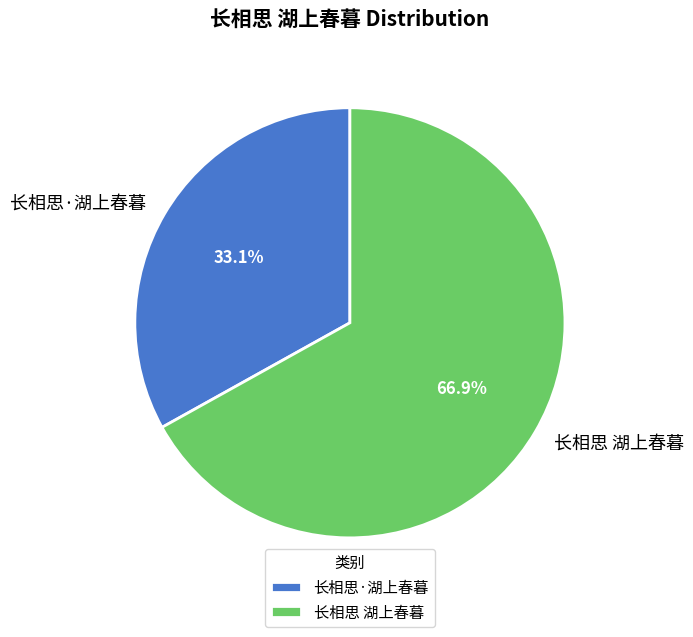

Which slice is the largest?

长相思 湖上春暮